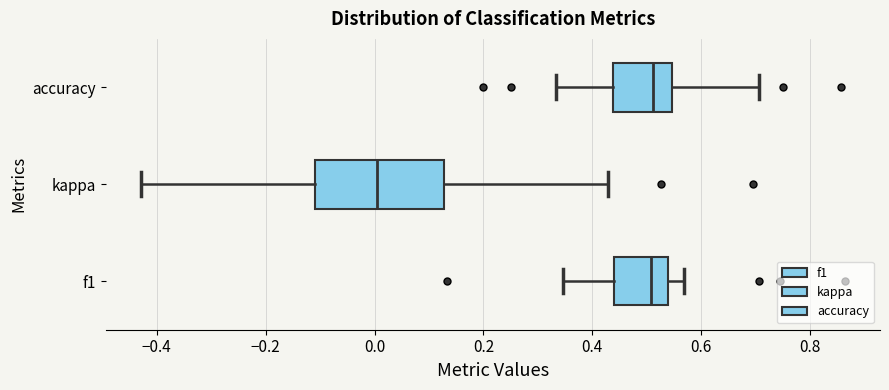

Reading bottom to top, read every box against the x-axis: the position of its median line, the range the box covers, and the ends of its whiskers. The values are not printed on the chart, so give them approximately, as read against the axis.

f1: median 0.50, box 0.44 to 0.54, whiskers 0.34 to 0.56
kappa: median 0.00, box -0.12 to 0.12, whiskers -0.42 to 0.42
accuracy: median 0.52, box 0.44 to 0.54, whiskers 0.34 to 0.70